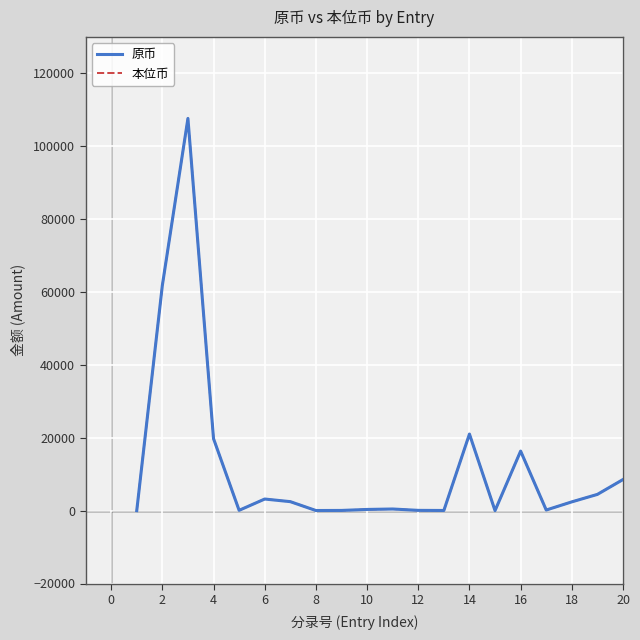

Which category has the highest value in the 本位币 series?

2